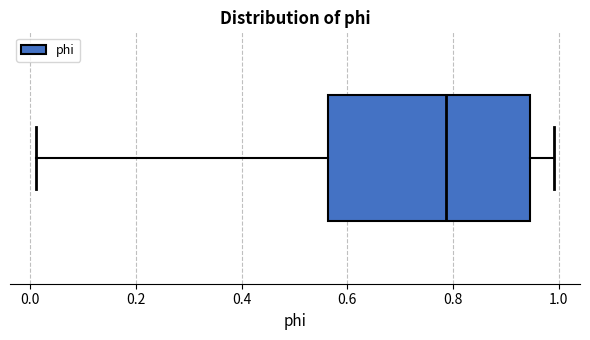

Transcribe this box plot: give where the median line is, the range the box spans, and where the two whiskers end, as read against the x-axis. The values are not printed on the chart, so give them approximately, as read against the axis.

median 0.78, box 0.56 to 0.94, whiskers 0.02 to 1.00